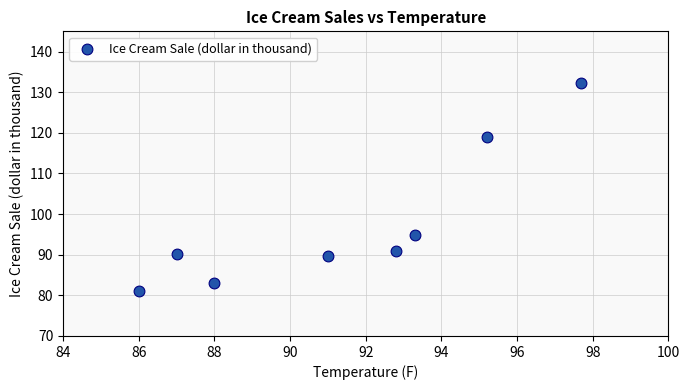

What is the average X value?

91.4